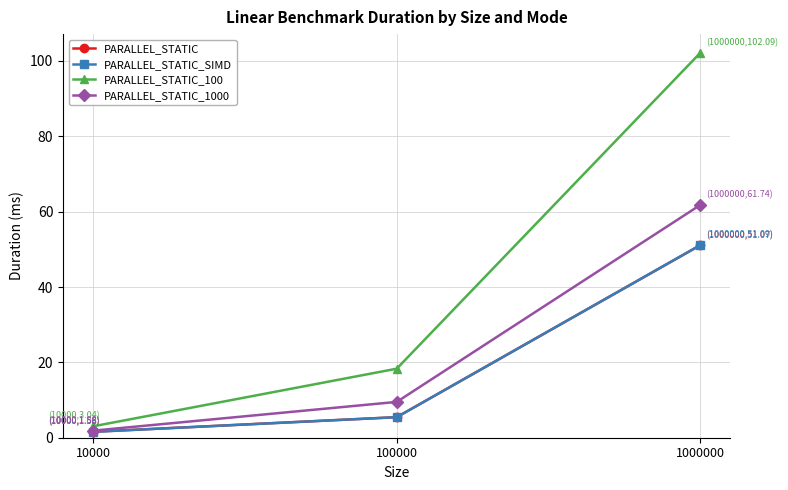

How many series are shown in this chart?

4